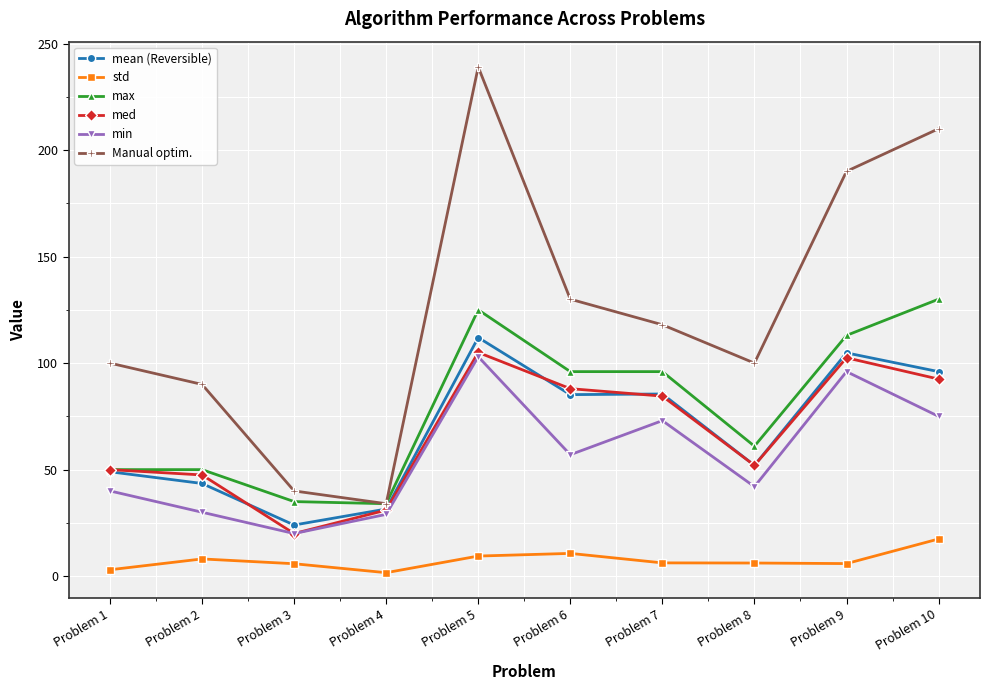

Between Problem 3 and Problem 6, which series saw the biggest shift?

Manual optim.